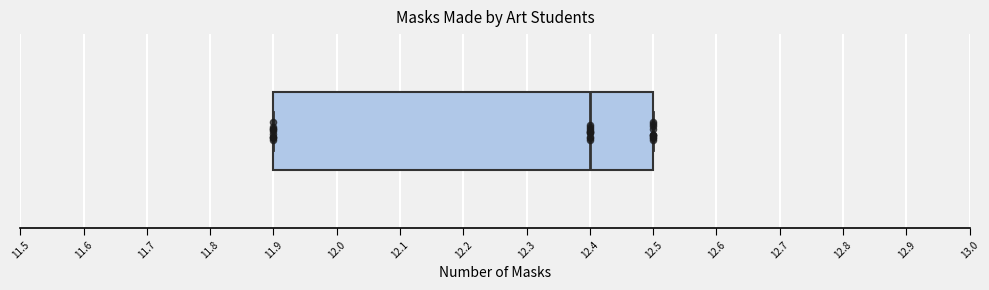

Read this box plot against the x-axis: the position of the median line, the range covered by the box, and the ends of both whiskers. The values are not printed on the chart, so give them approximately, as read against the axis.

median 12.4, box 11.9 to 12.5, whiskers 11.9 to 12.5